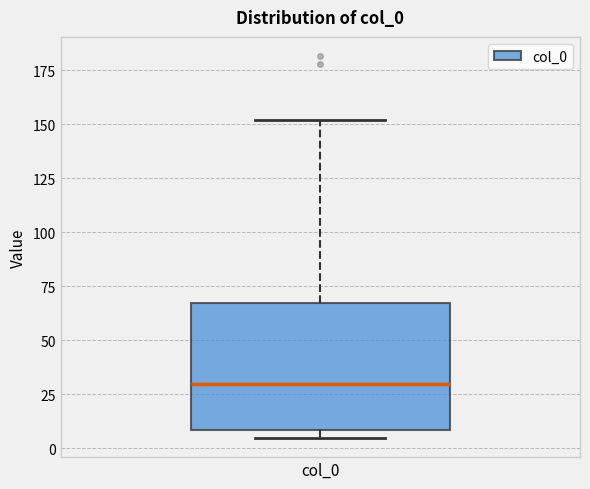

Read this box plot against the y-axis: the position of the median line, the range covered by the box, and the ends of both whiskers. The values are not printed on the chart, so give them approximately, as read against the axis.

median 30, box 10 to 65, whiskers 5 to 150